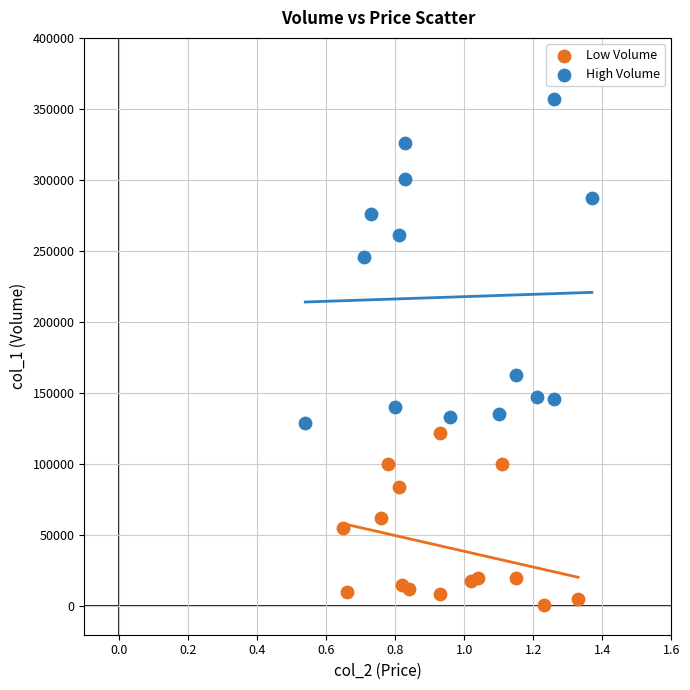

Which series reaches the maximum Y coordinate?

High Volume